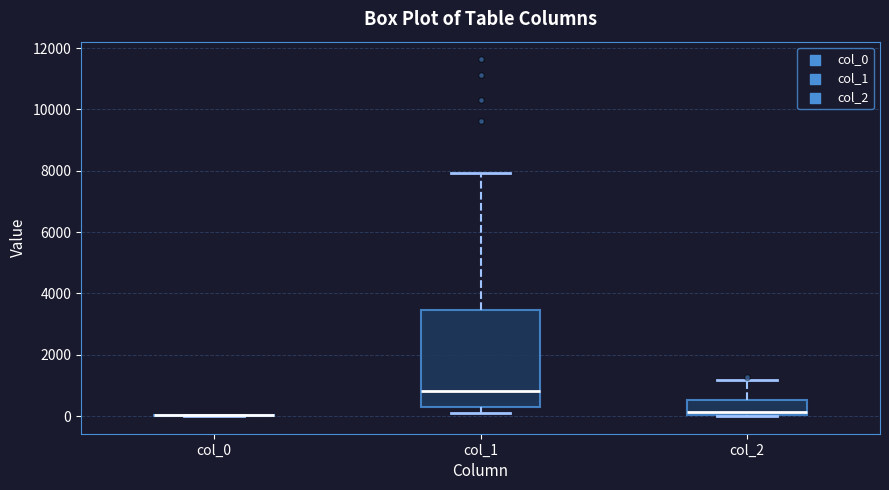

Reading left to right, transcribe this box plot: for each box, give where its median line is, the range the box spans, and where its two whiskers end, as read against the y-axis. The values are not printed on the chart, so give them approximately, as read against the axis.

col_0: box collapsed to a line at 0, whiskers 0 to 0
col_1: median 800, box 200 to 3400, whiskers 200 (just below the box's lower edge) to 8000
col_2: median 200, box 0 to 600, whiskers 0 to 1200